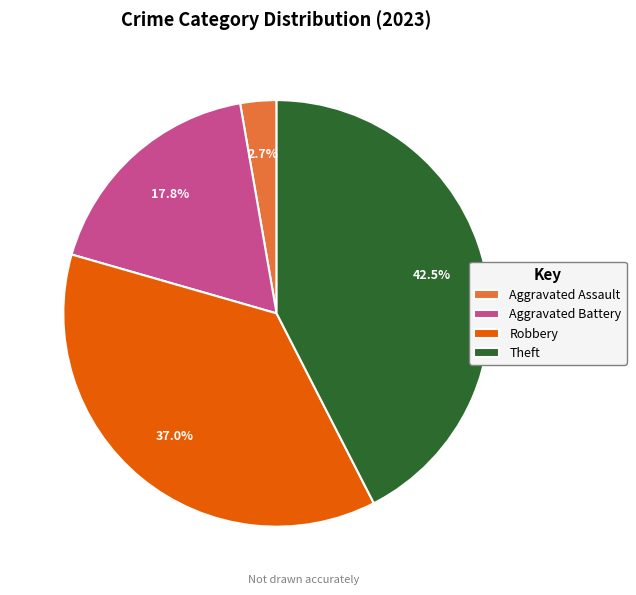

Which has a higher value, Aggravated Assault or Robbery?

Robbery